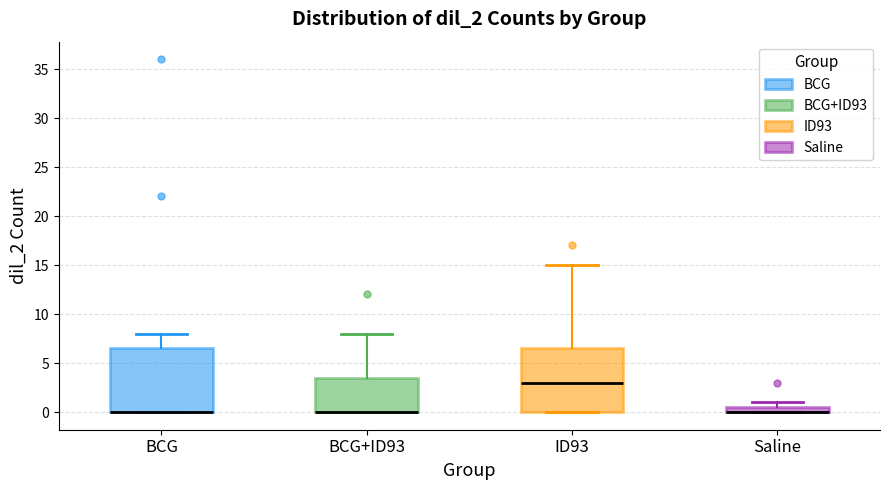

Where does the upper whisker of the box for BCG end on the y-axis? The values are not printed on the chart, so give them approximately, as read against the axis.

8.0